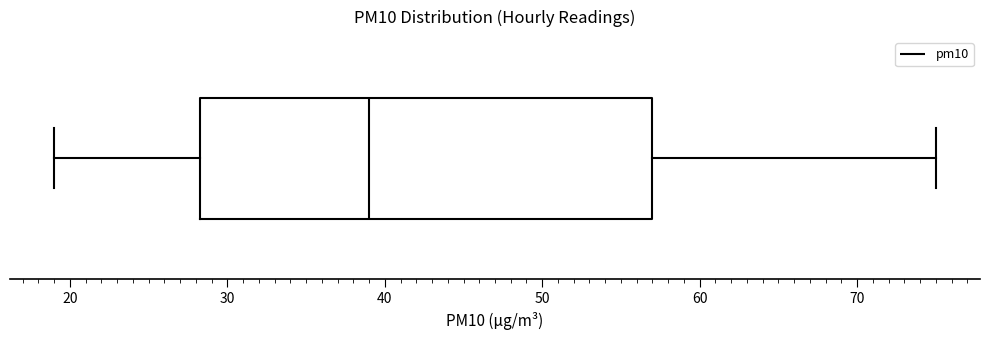

Transcribe this box plot: give where the median line is, the range the box spans, and where the two whiskers end, as read against the x-axis. The values are not printed on the chart, so give them approximately, as read against the axis.

median 39, box 28 to 57, whiskers 19 to 75